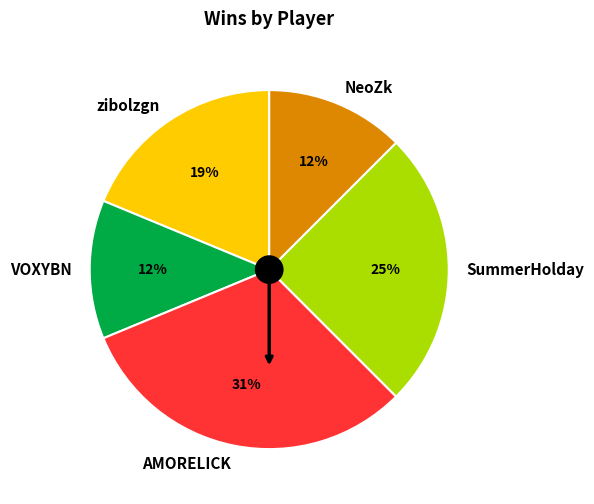

What percentage is the SummerHolday slice, to the nearest percent?

25%